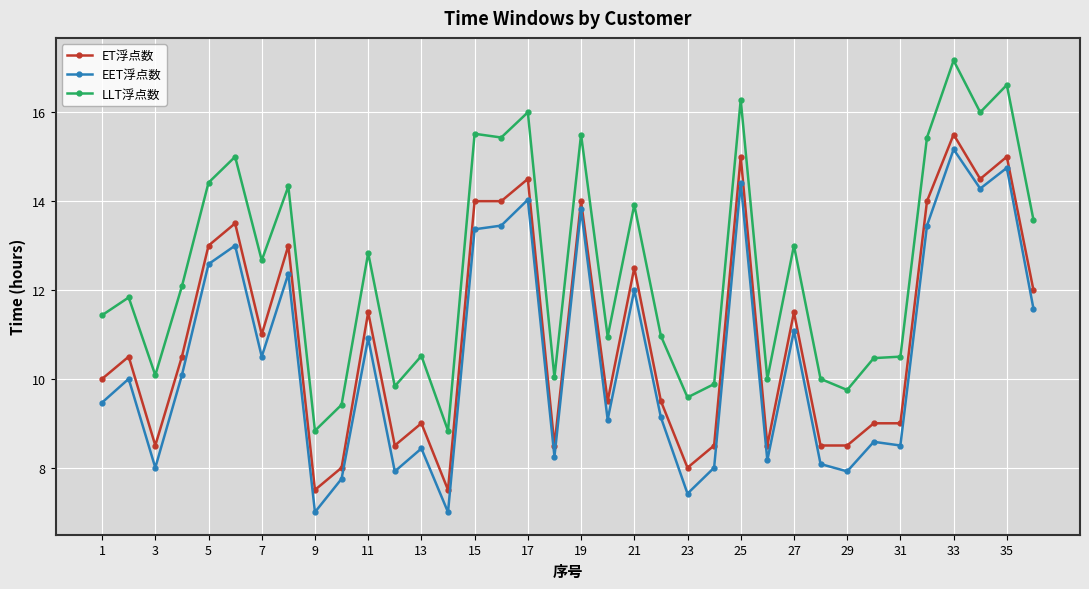

What are all the series names shown in the legend?

ET浮点数, EET浮点数, LLT浮点数